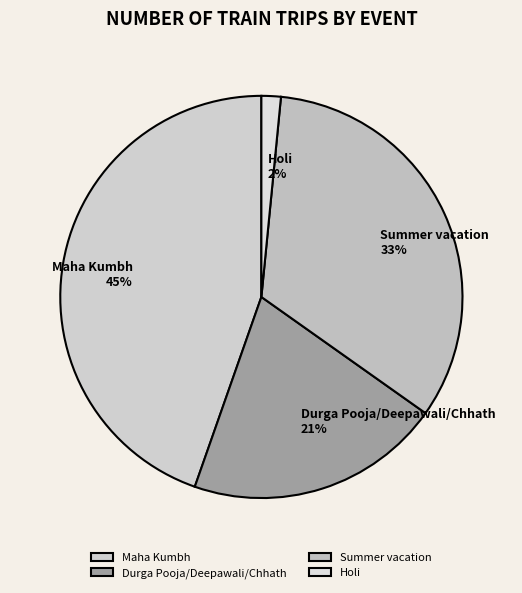

The Durga Pooja/Deepawali/Chhath slice represents 27% of the pie. True or false?

False